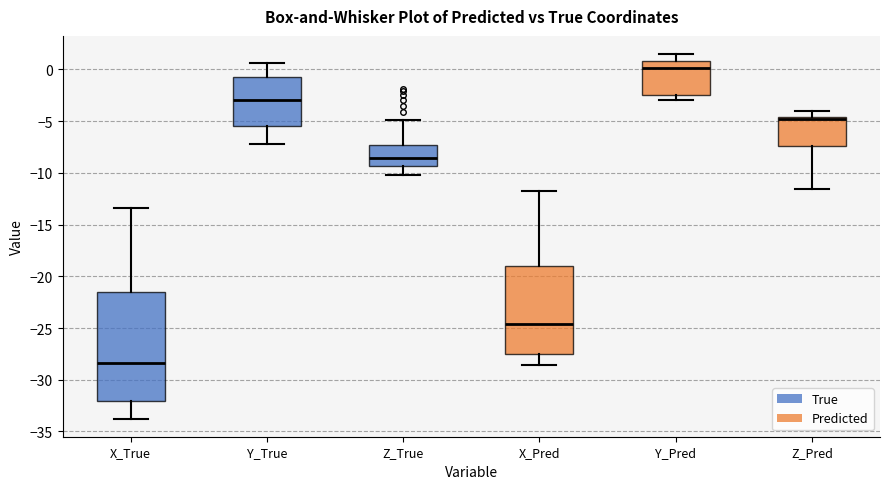

Reading left to right, transcribe this box plot: for each box, give where its median line is, the range the box spans, and where its two whiskers end, as read against the y-axis. The values are not printed on the chart, so give them approximately, as read against the axis.

X_True: median -28.5, box -32.0 to -21.5, whiskers -33.5 to -13.5
Y_True: median -3.0, box -5.5 to -1.0, whiskers -7.0 to 0.5
Z_True: median -8.5, box -9.5 to -7.5, whiskers -10.0 to -5.0
X_Pred: median -24.5, box -27.5 to -19.0, whiskers -28.5 to -11.5
Y_Pred: median 0.0, box -2.5 to 1.0, whiskers -3.0 to 1.5
Z_Pred: median -5.0, box -7.5 to -4.5, whiskers -11.5 to -4.0